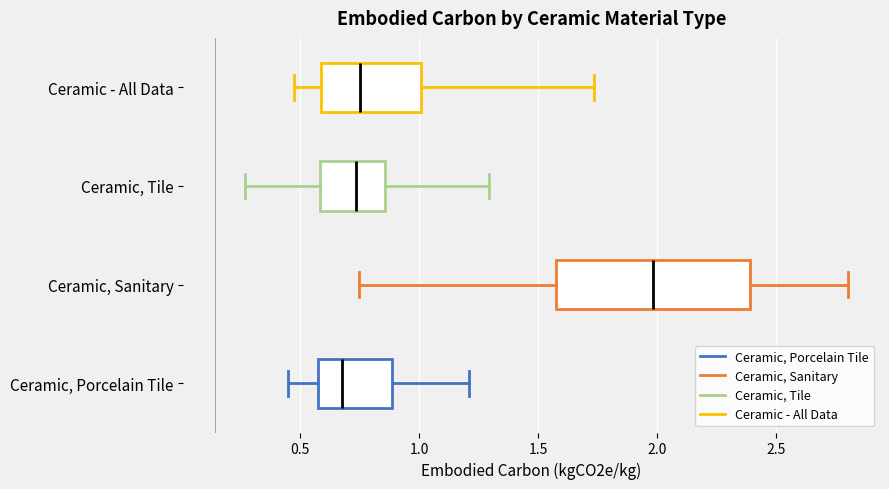

Reading bottom to top, read every box against the x-axis: the position of its median line, the range the box covers, and the ends of its whiskers. The values are not printed on the chart, so give them approximately, as read against the axis.

Ceramic, Porcelain Tile: median 0.70, box 0.55 to 0.90, whiskers 0.45 to 1.20
Ceramic, Sanitary: median 2.00, box 1.60 to 2.40, whiskers 0.75 to 2.80
Ceramic, Tile: median 0.75, box 0.60 to 0.85, whiskers 0.25 to 1.30
Ceramic - All Data: median 0.75, box 0.60 to 1.00, whiskers 0.45 to 1.75